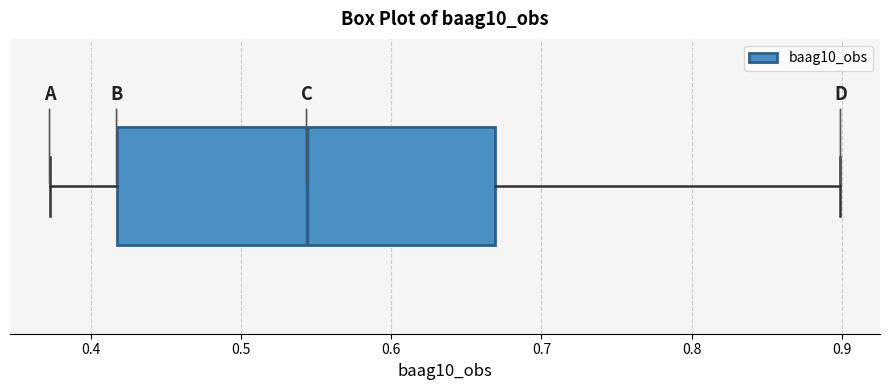

Where is the right edge of the box on the x-axis? The values are not printed on the chart, so give them approximately, as read against the axis.

0.67